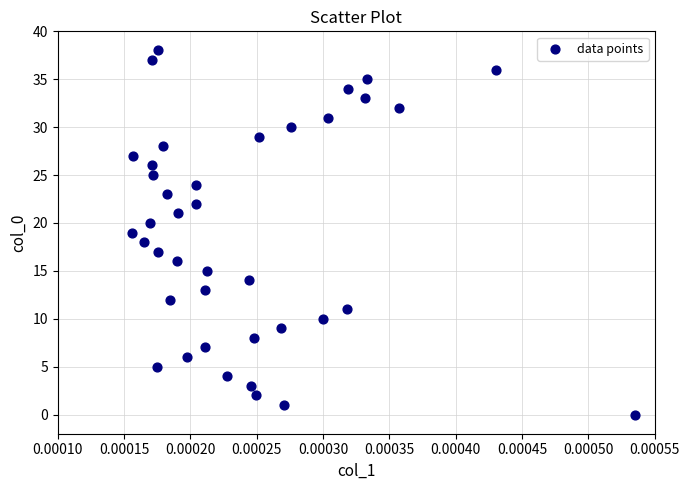

What is the range of Y values (max minus min)?

38